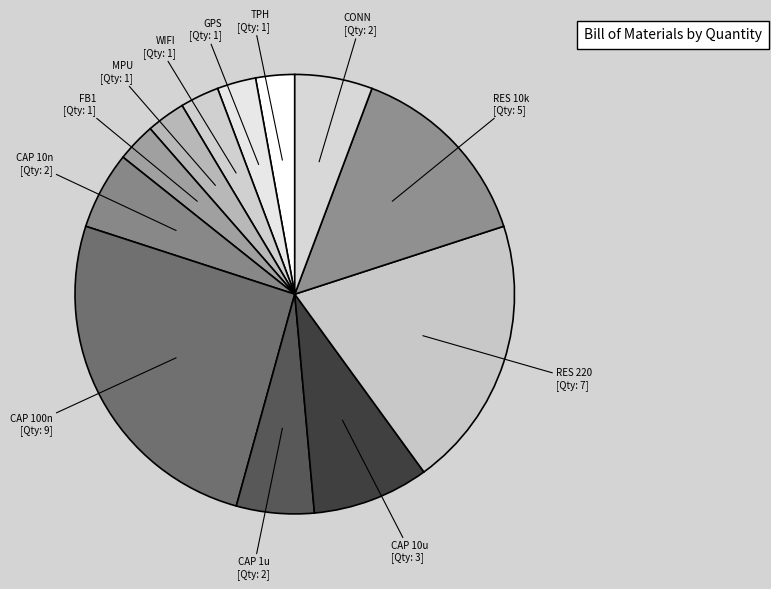

Is the sum of CAP 100n and MPU greater than half?

No